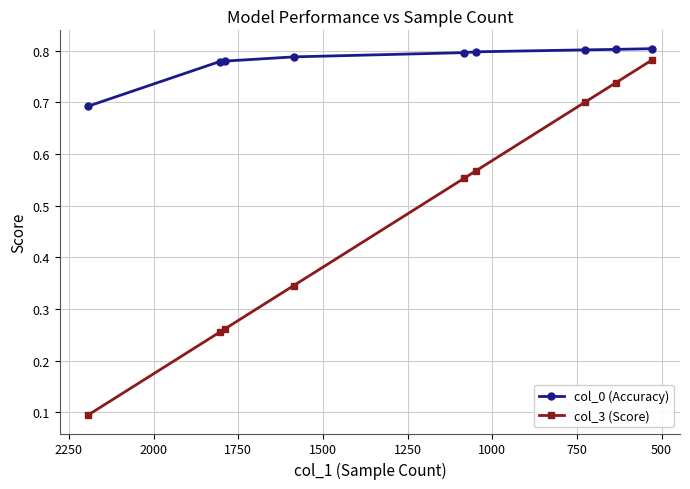

List the series in order of their peak value, lowest first.

col_3 (Score), col_0 (Accuracy)